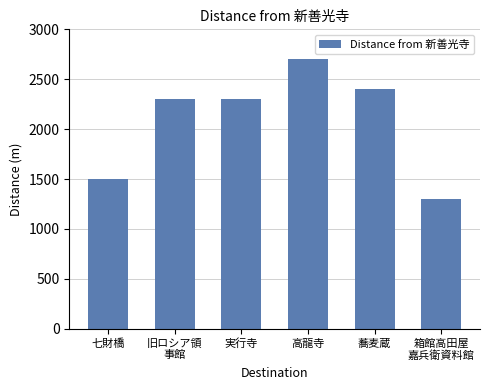

Which label corresponds to the largest value in the chart?

高龍寺